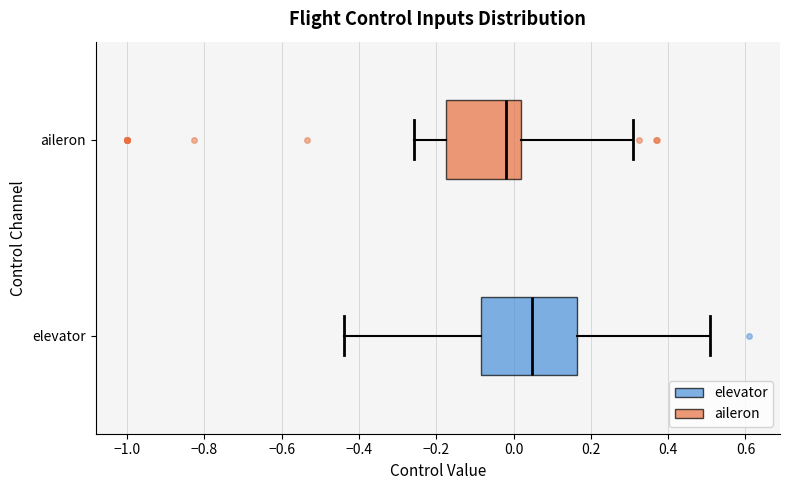

Where is the left edge of the box for elevator on the x-axis? The values are not printed on the chart, so give them approximately, as read against the axis.

-0.08